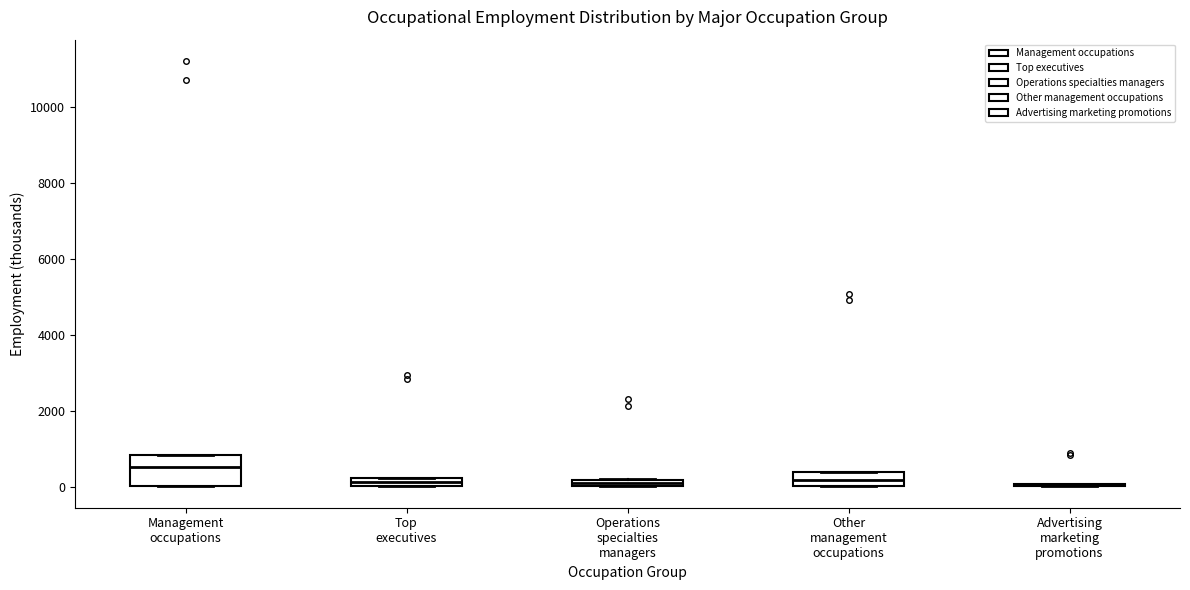

Which box is the tallest, from its lower edge to its upper edge?

Management occupations